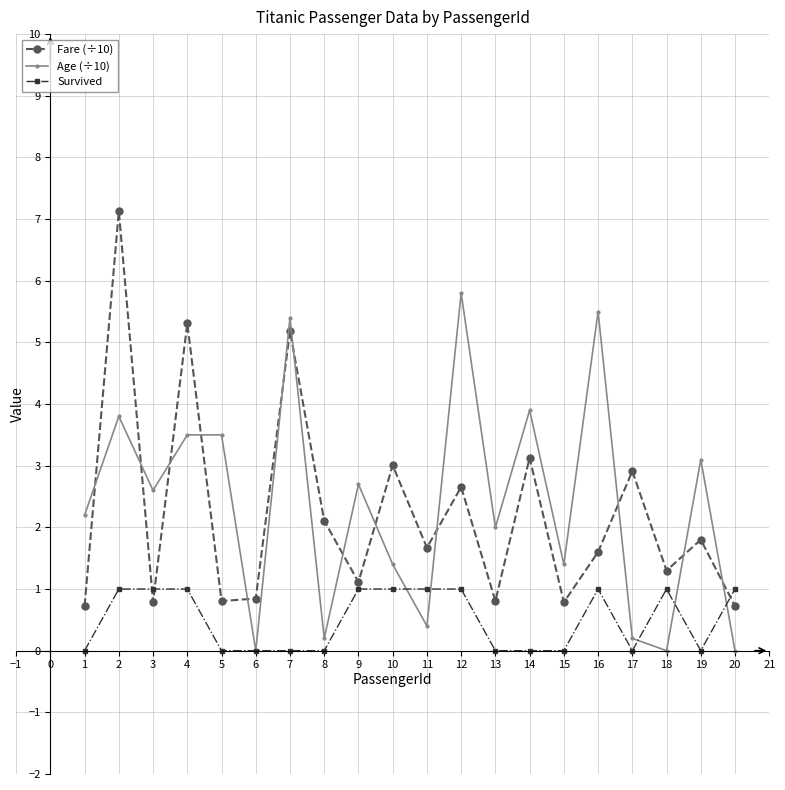

Does the chart have visible grid lines?

Yes